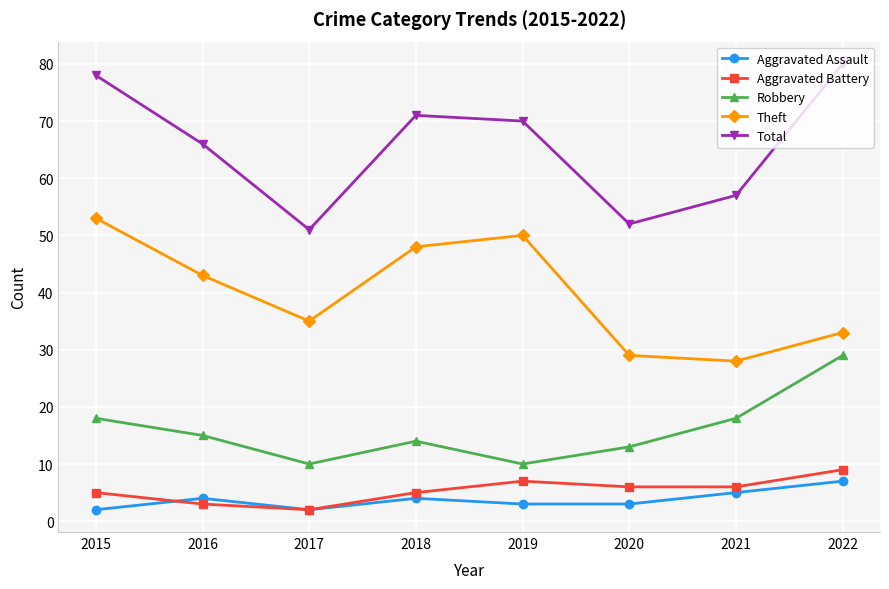

What is the difference between the Theft values at 2022 and 2015?

20